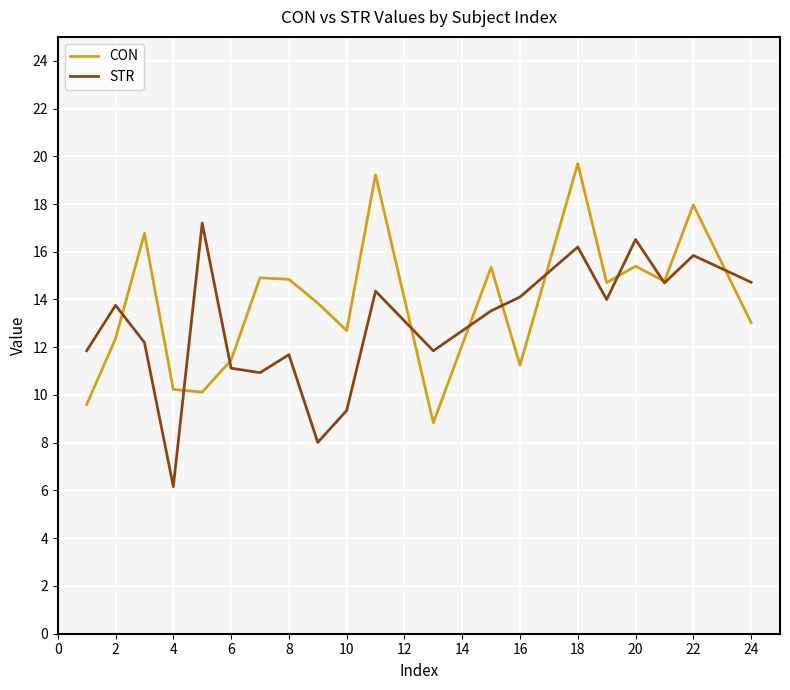

What is the smallest value displayed?

6.2